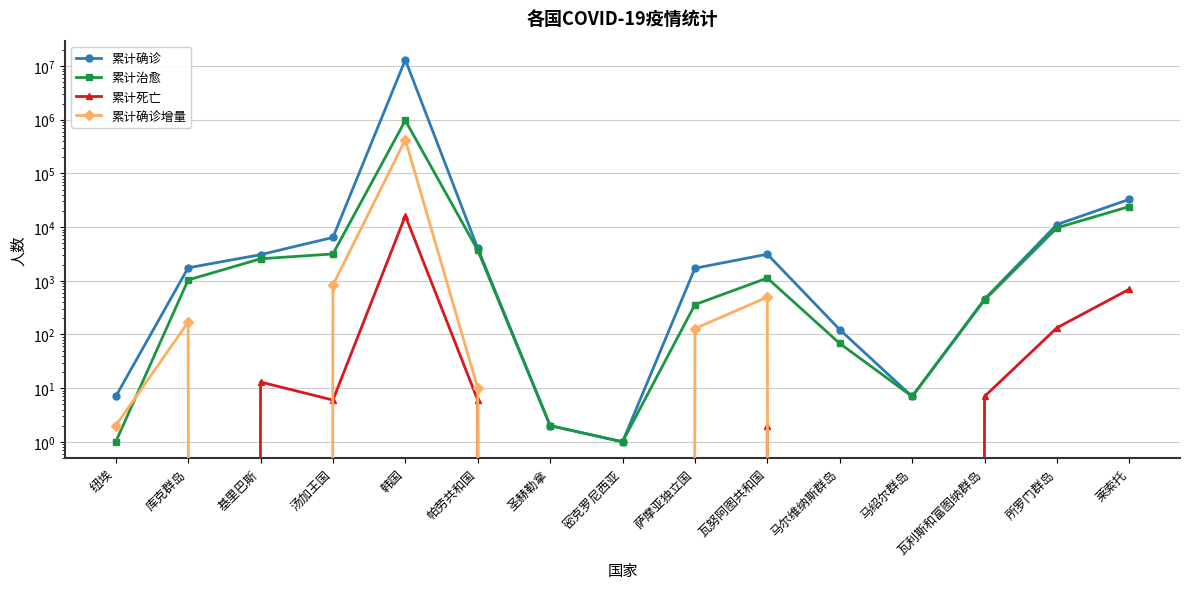

What are all the series names shown in the legend?

累计确诊, 累计治愈, 累计死亡, 累计确诊增量